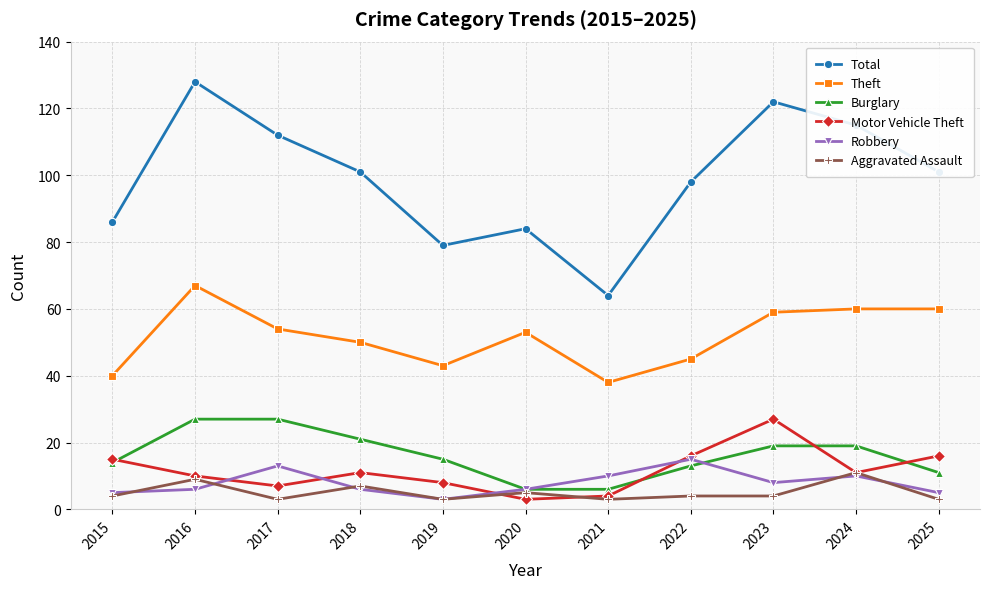

In Motor Vehicle Theft, how many points are higher than both neighbors (excluding endpoints)?

2